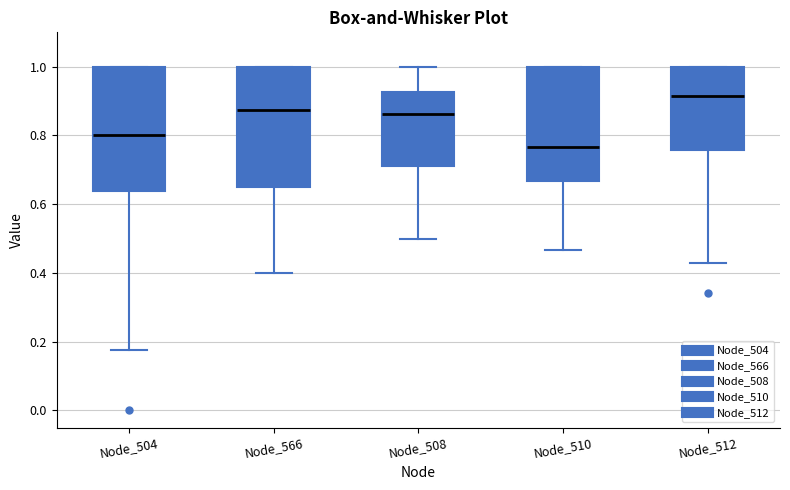

Reading left to right, read every box against the y-axis: the position of its median line, the range the box covers, and the ends of its whiskers. The values are not printed on the chart, so give them approximately, as read against the axis.

Node_504: median 0.80, box 0.64 to 1.00, whiskers 0.18 to 1.00
Node_566: median 0.88, box 0.66 to 1.00, whiskers 0.40 to 1.00
Node_508: median 0.86, box 0.72 to 0.92, whiskers 0.50 to 1.00
Node_510: median 0.76, box 0.66 to 1.00, whiskers 0.46 to 1.00
Node_512: median 0.92, box 0.76 to 1.00, whiskers 0.42 to 1.00